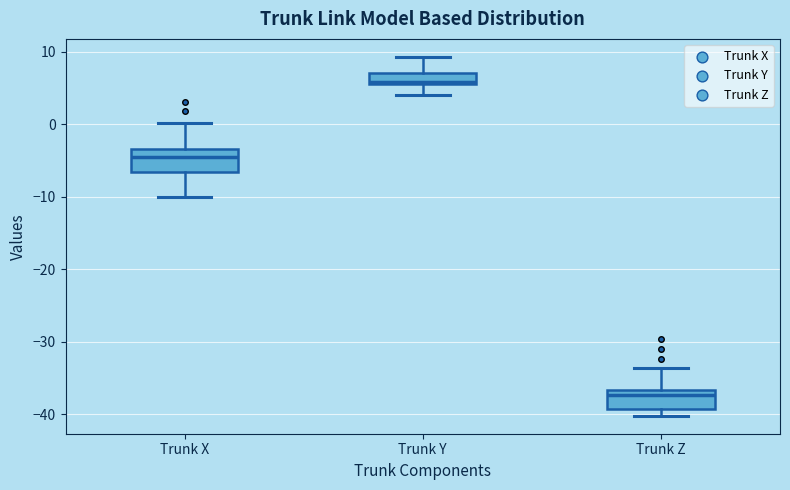

Reading left to right, transcribe this box plot: for each box, give where its median line is, the range the box spans, and where its two whiskers end, as read against the y-axis. The values are not printed on the chart, so give them approximately, as read against the axis.

Trunk X: median -4, box -7 to -3, whiskers -10 to 0
Trunk Y: median 6, box 5 to 7, whiskers 4 to 9
Trunk Z: median -37 (just below the box's upper edge), box -39 to -37, whiskers -40 to -34